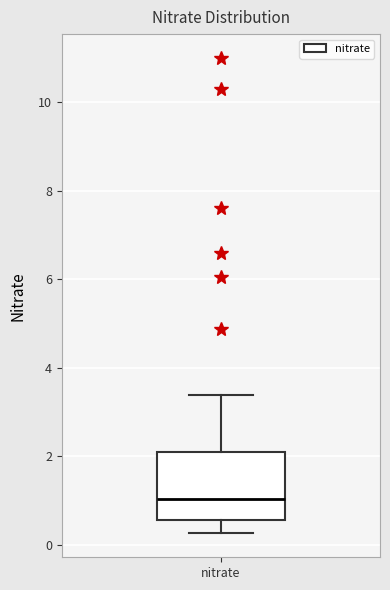

Read this box plot against the y-axis: the position of the median line, the range covered by the box, and the ends of both whiskers. The values are not printed on the chart, so give them approximately, as read against the axis.

median 1.0, box 0.6 to 2.0, whiskers 0.2 to 3.4